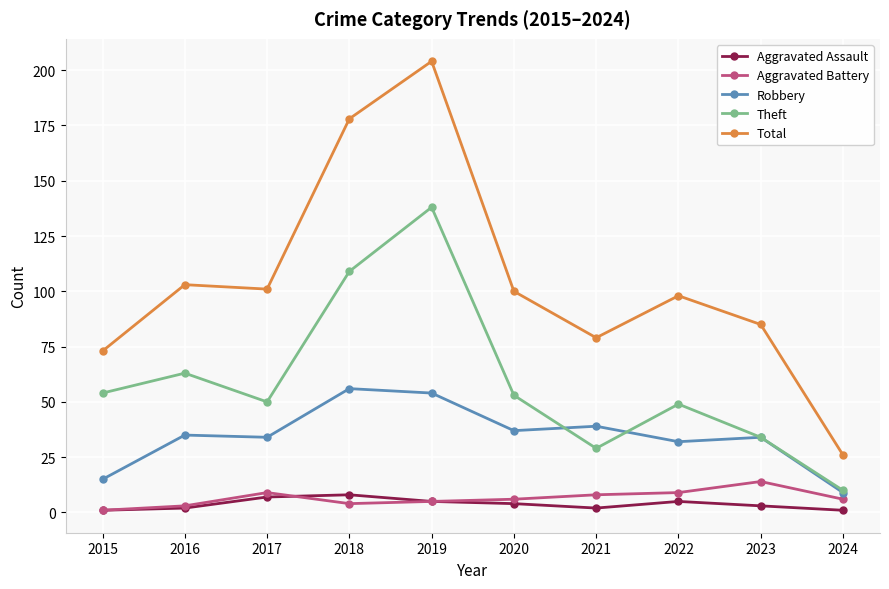

True or false: Total has more than 1 interior local peaks.

True